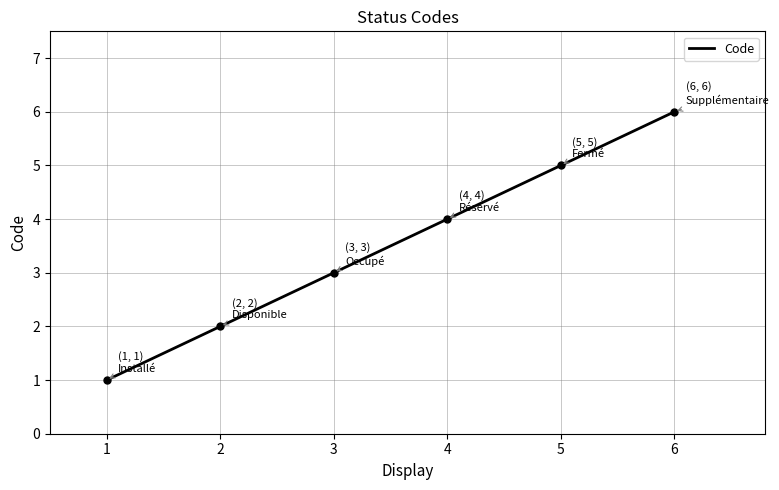

How many data points does each series have?

6